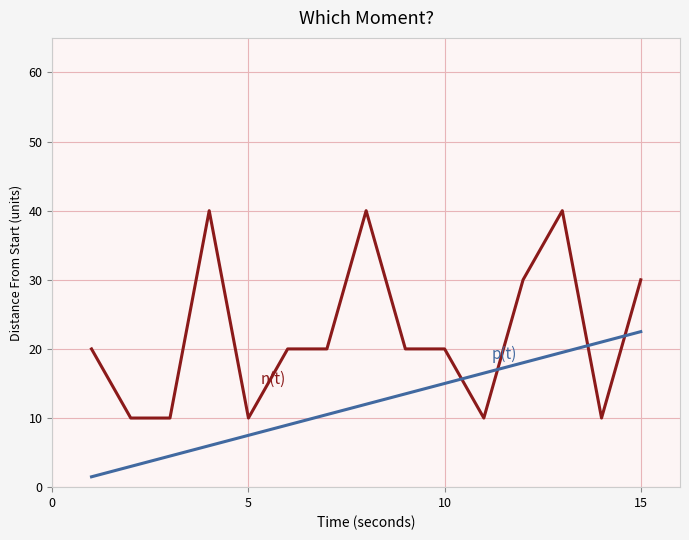

How many lines are shown in the chart?

2